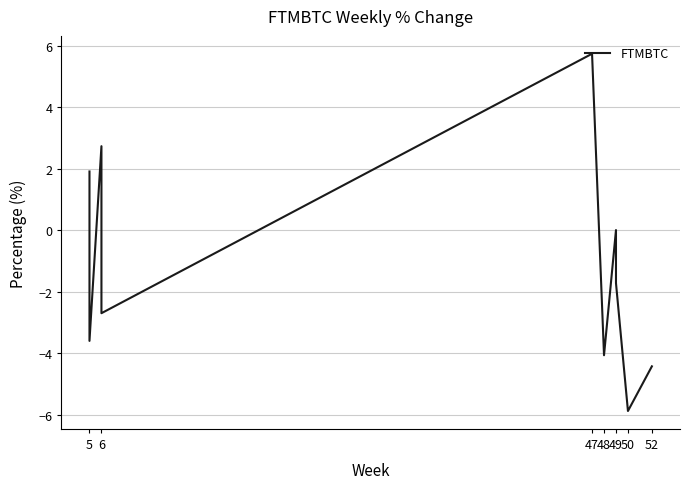

Does the chart display data point markers on the line(s)?

No